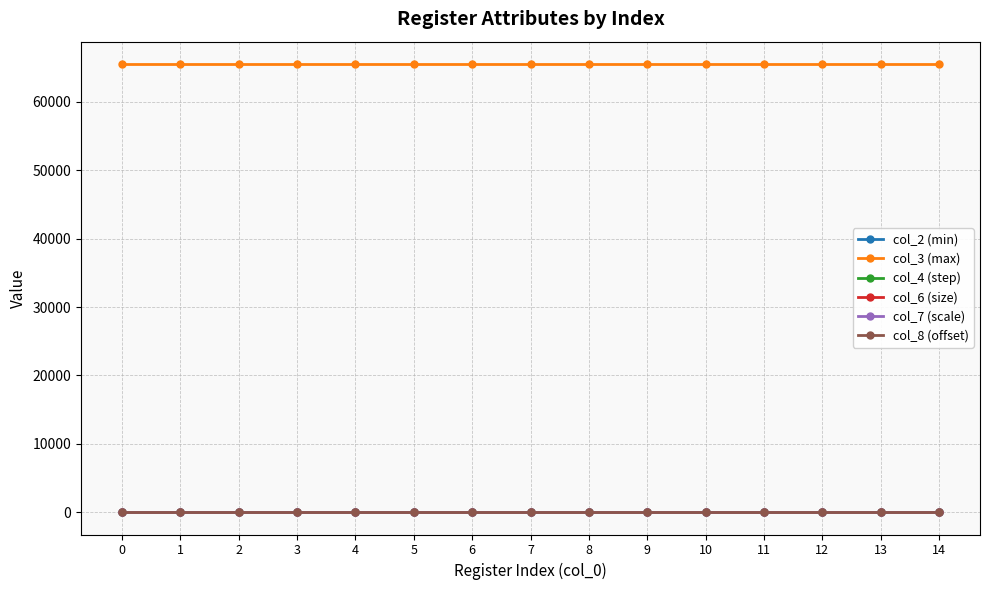

List the labels in order of col_7 (scale) value, smallest first.

0, 1, 2, 3, 4, 5, 6, 7, 8, 9, 10, 11, 12, 13, 14